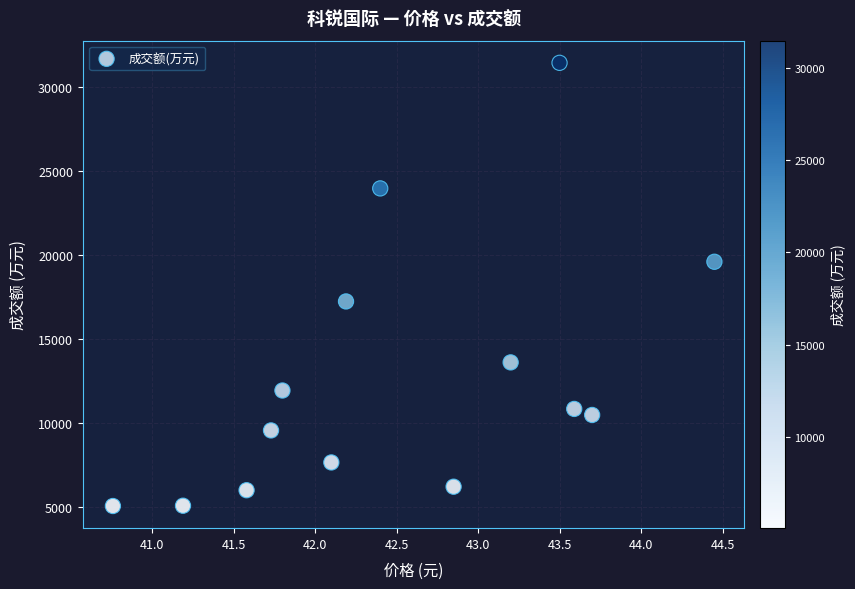

What Y value in the scatter plot is closest to 18268?

17255